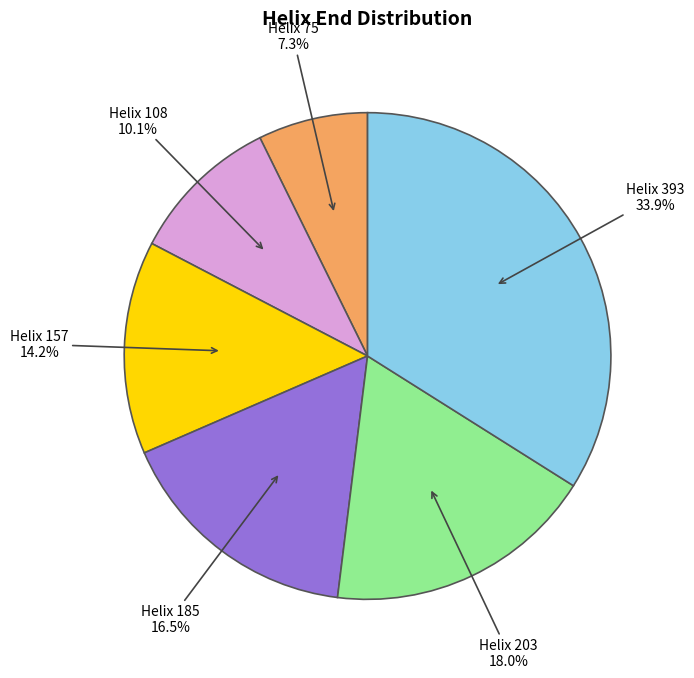

How many slices are in this pie chart?

6